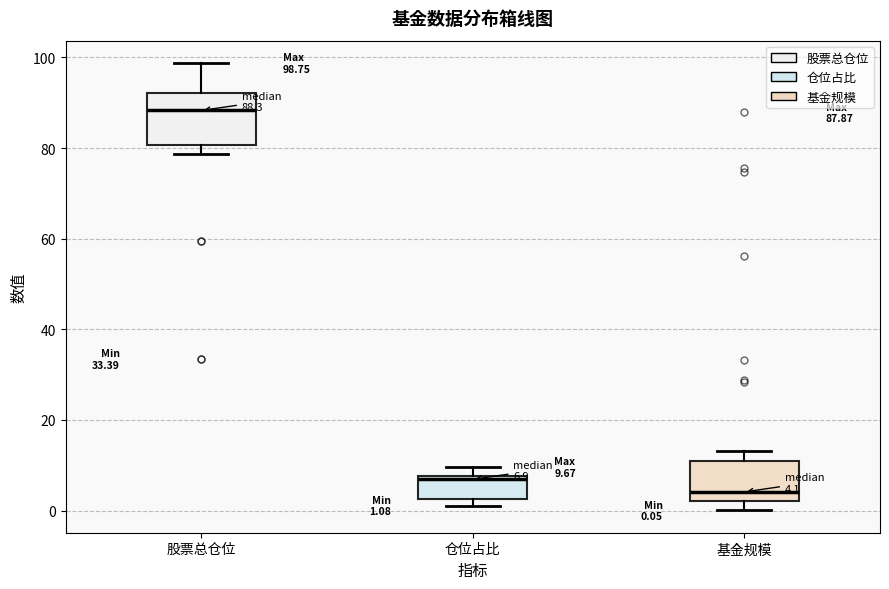

Which box has the lowest median line?

基金规模